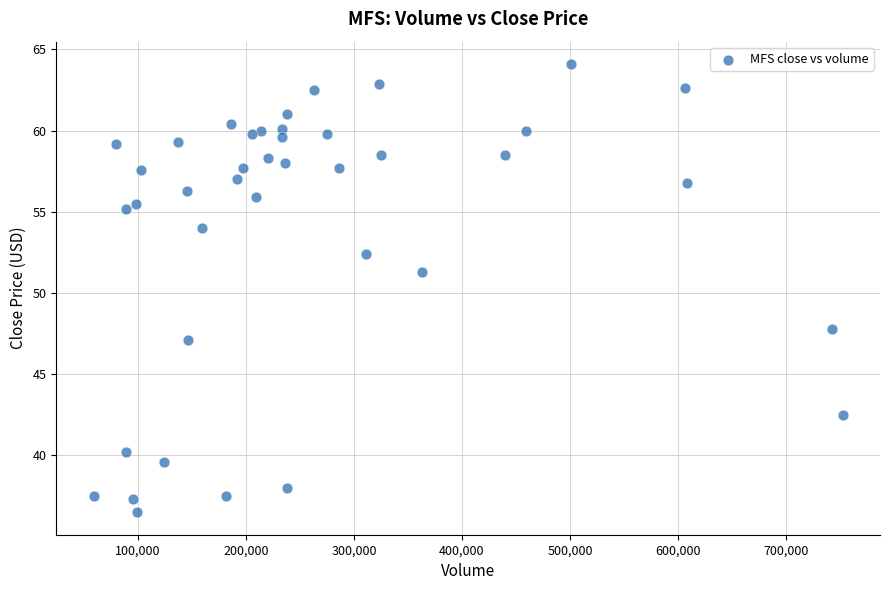

What Y value in the scatter plot is closest to 50?

51.3